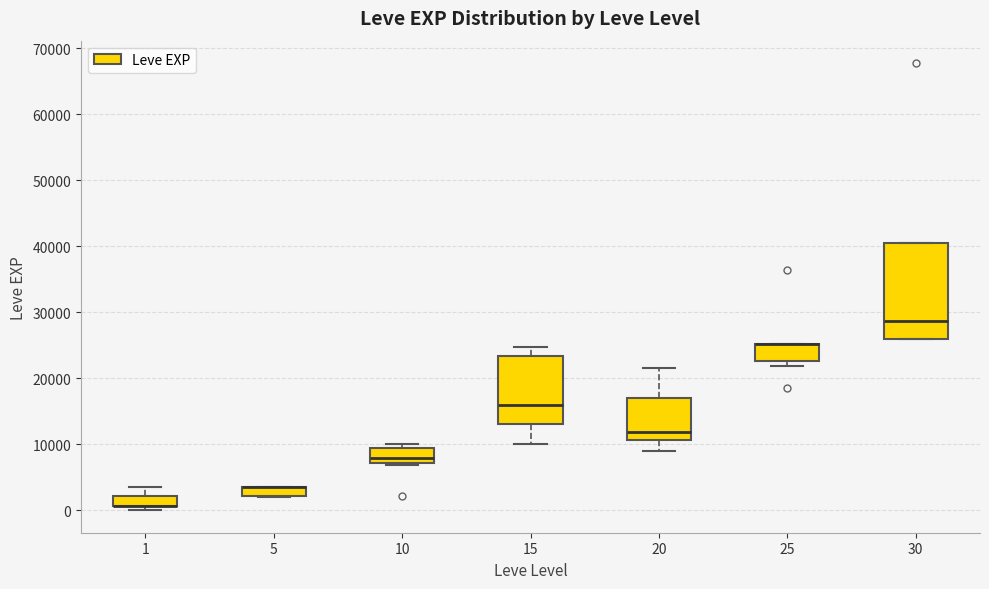

Comparing the boxes themselves (not the whiskers), which one is the tallest?

30